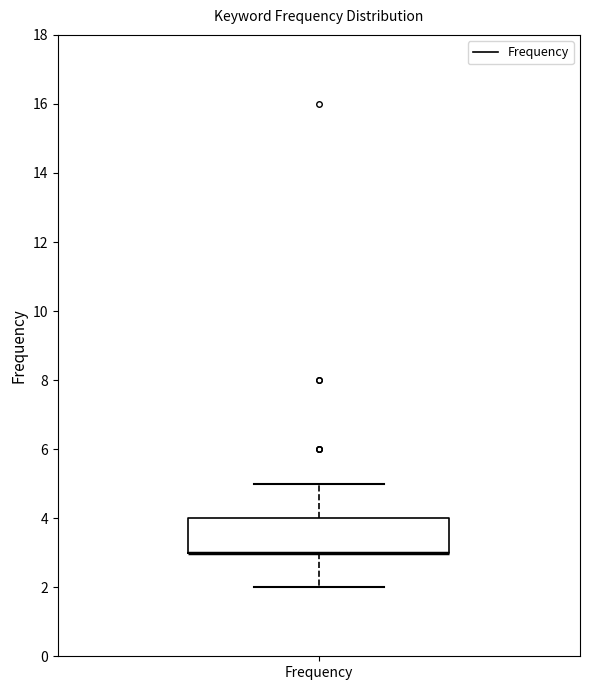

Read this box plot against the y-axis: the position of the median line, the range covered by the box, and the ends of both whiskers. The values are not printed on the chart, so give them approximately, as read against the axis.

median 3 (drawn on the box's lower edge), box 3 to 4, whiskers 2 to 5